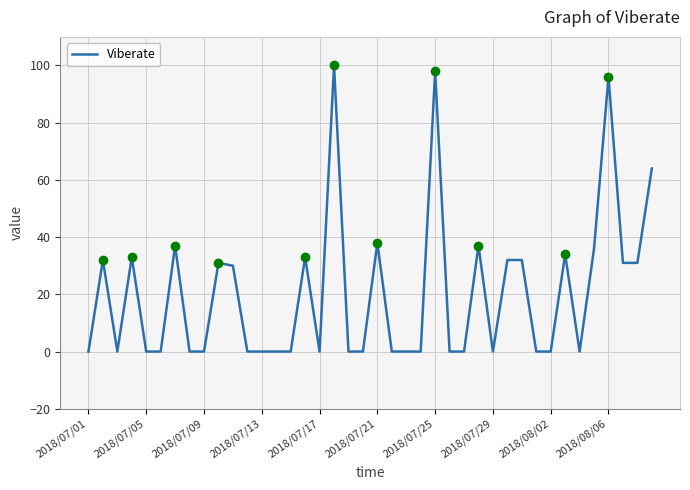

What is the difference between the maximum and minimum values?

100